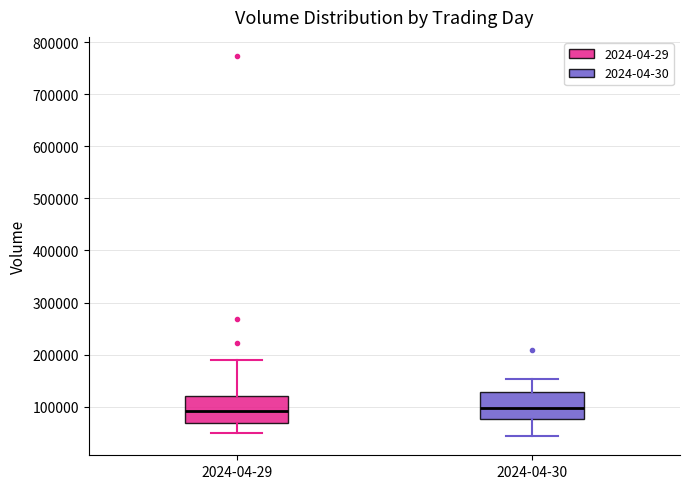

Reading left to right, read every box against the y-axis: the position of its median line, the range the box covers, and the ends of its whiskers. The values are not printed on the chart, so give them approximately, as read against the axis.

2024-04-29: median 90000, box 70000 to 120000, whiskers 50000 to 190000
2024-04-30: median 100000, box 80000 to 130000, whiskers 40000 to 150000